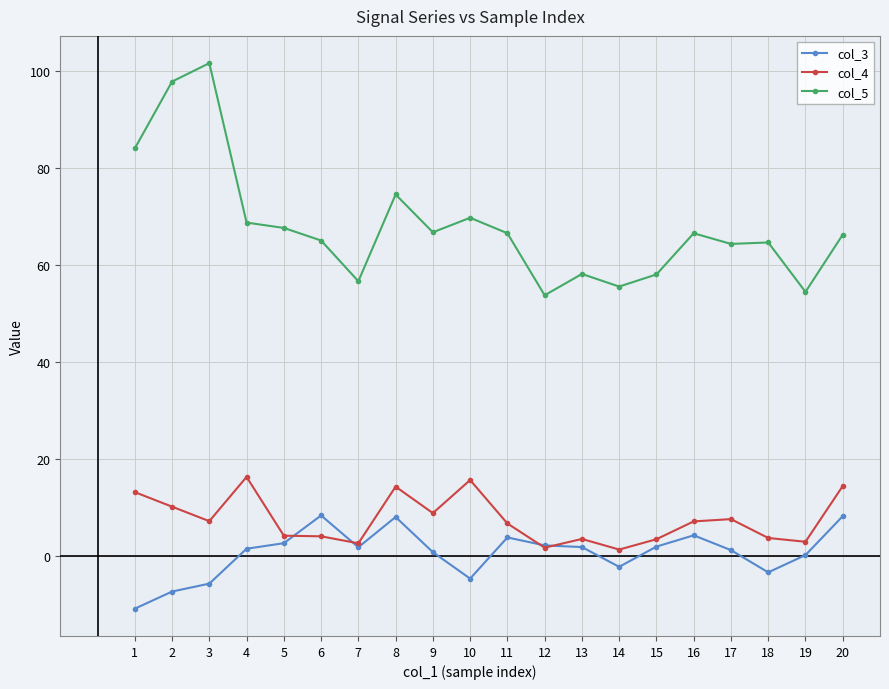

At how many categories does at least one series exceed 49?

20